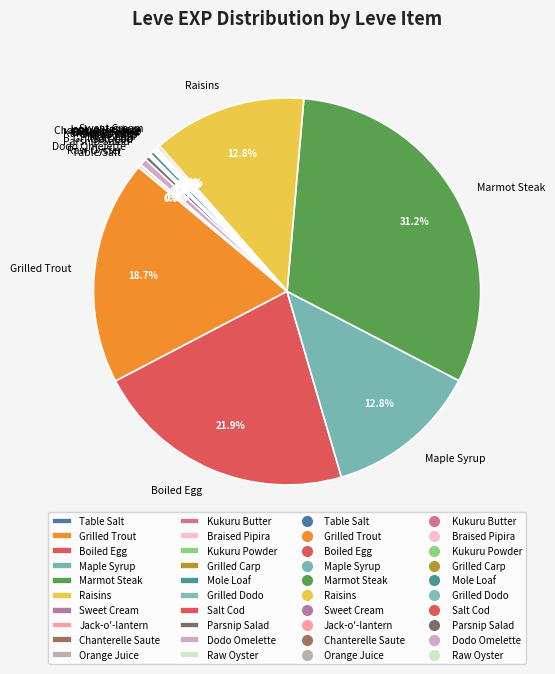

Which category has the biggest portion of the pie?

Marmot Steak